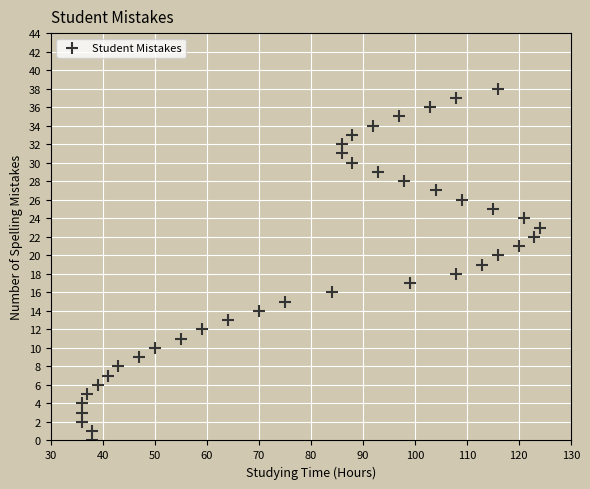

What is the range of Y values (max minus min)?

38